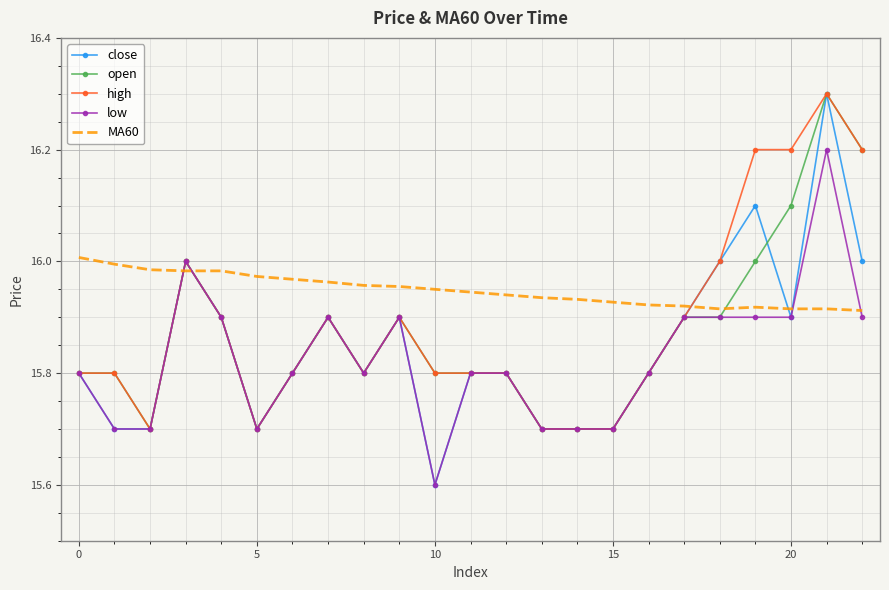

Which series has the largest total across all categories?

MA60